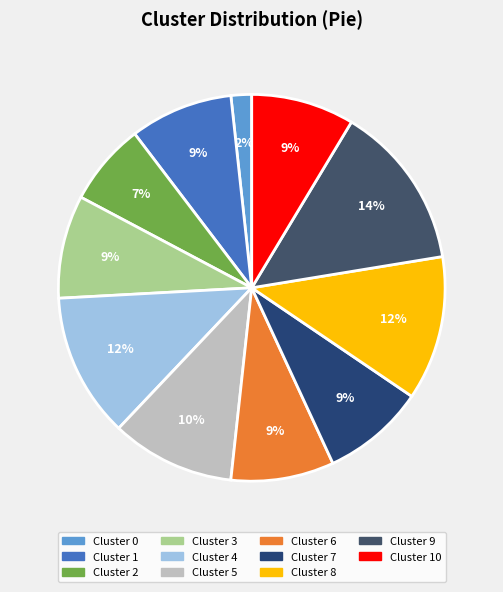

What is the smallest slice in the pie chart?

Cluster 0